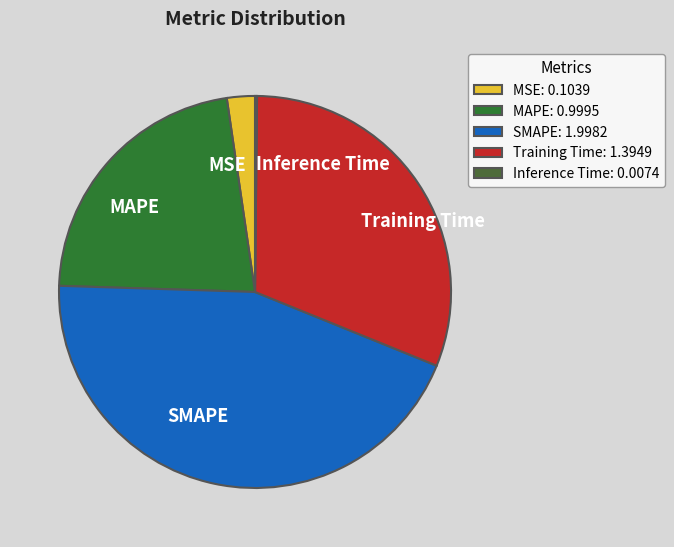

Is there any slice that represents more than half of the pie?

No